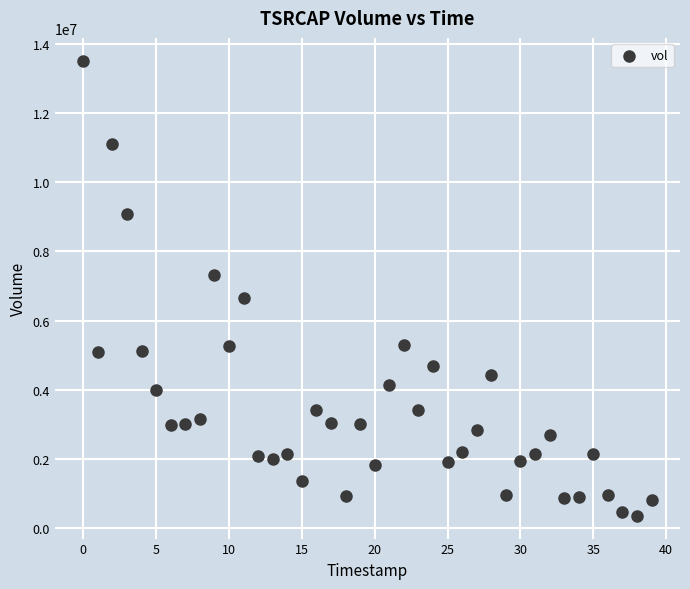

What is the range of Y values (max minus min)?

13157731